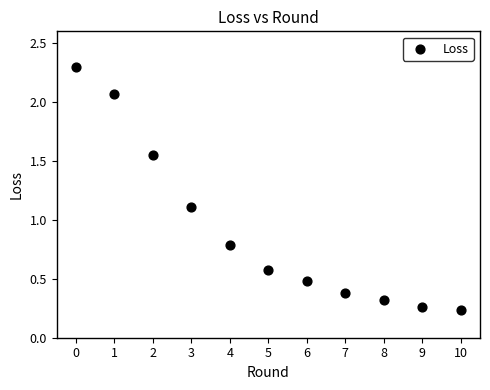

What is the average Y value?

0.9